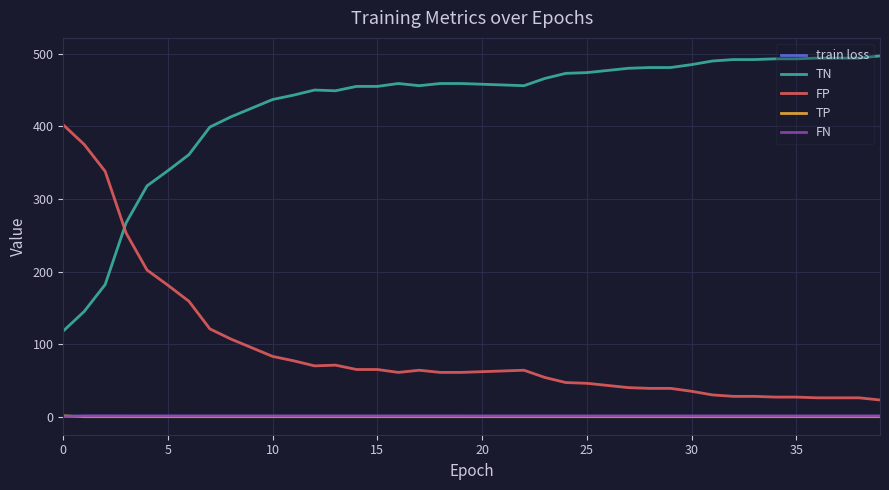

Count the FN values in the range 1 to 2.

39